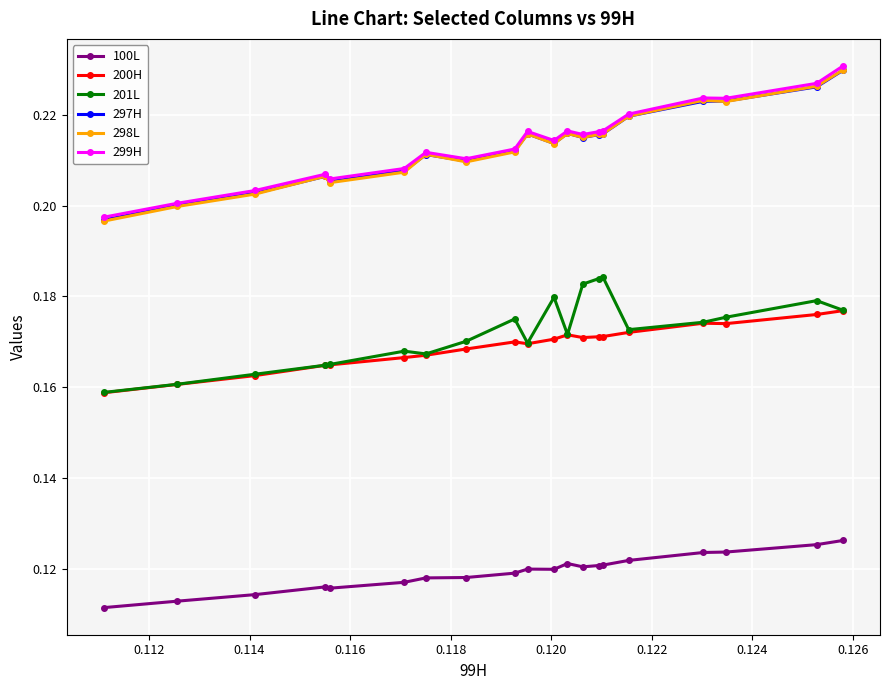

True or false: 298L has more than 0 points higher than both neighbors.

True